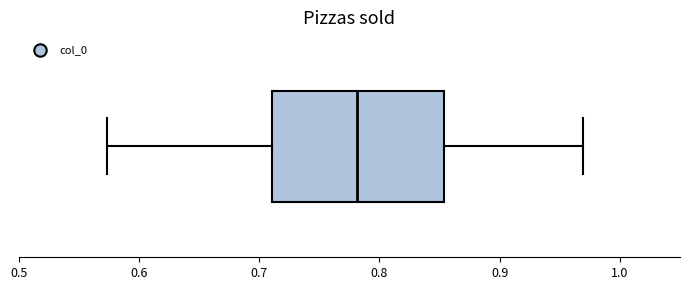

Read this box plot against the x-axis: the position of the median line, the range covered by the box, and the ends of both whiskers. The values are not printed on the chart, so give them approximately, as read against the axis.

median 0.78, box 0.71 to 0.85, whiskers 0.57 to 0.97